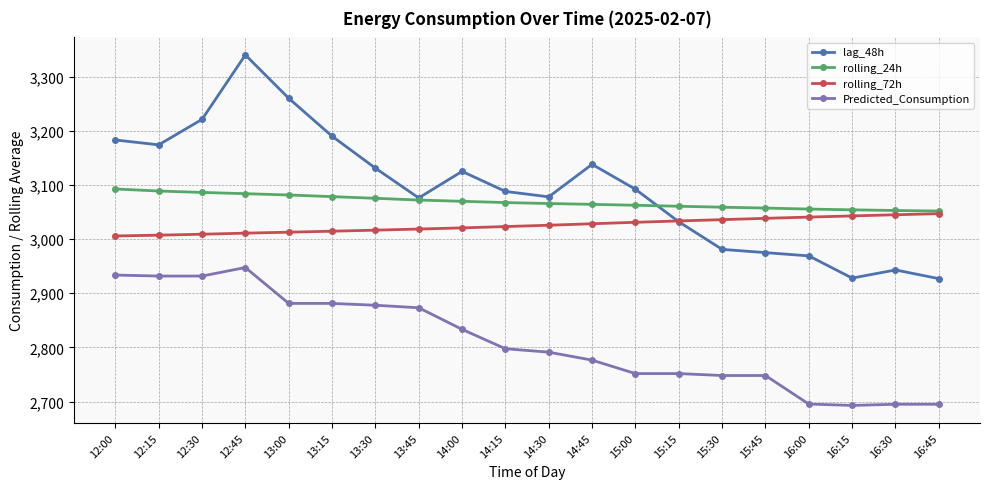

What is the sum of all lag_48h values?

61851.0